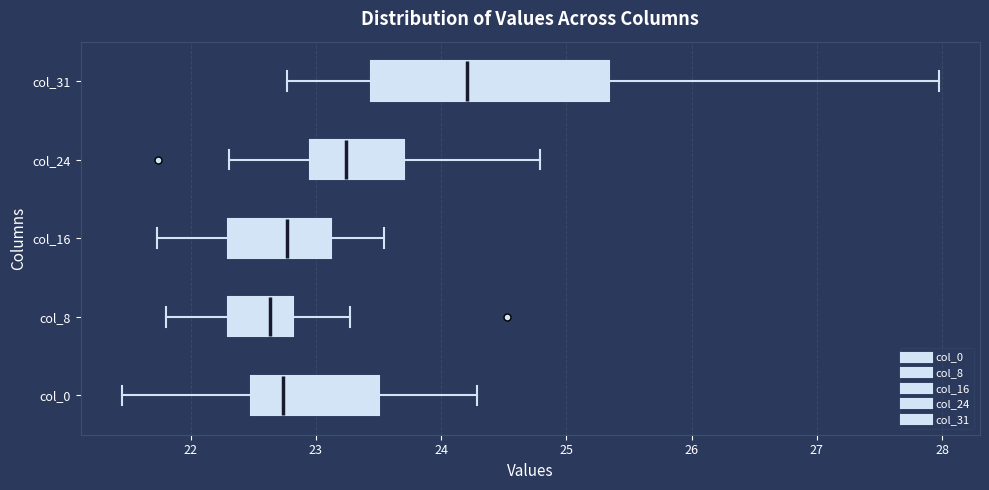

Which box is the widest, from its left edge to its right edge?

col_31